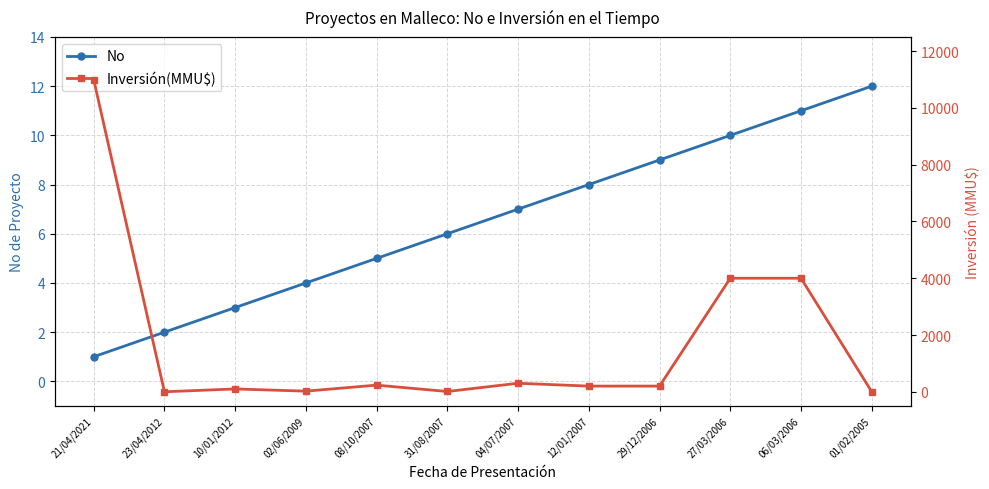

True or false: Inversión(MMU$) has more than 0 points higher than both neighbors.

True